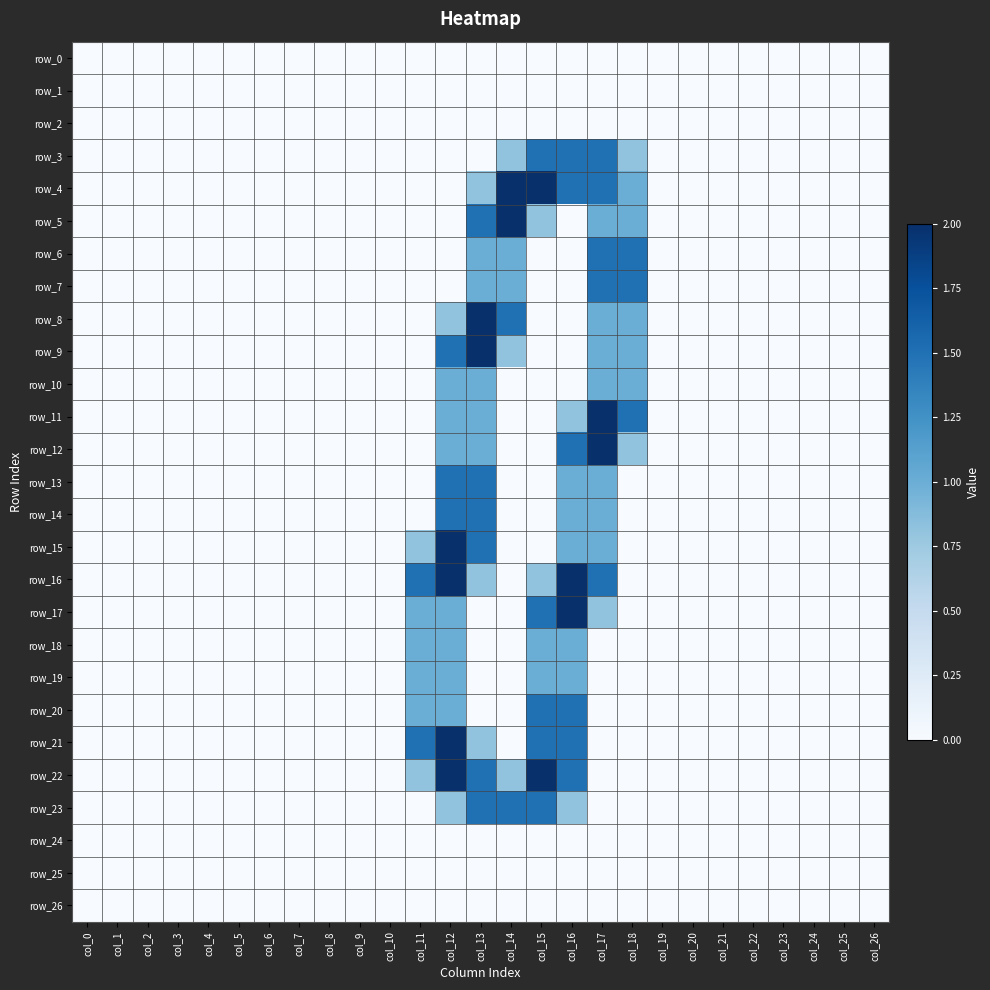

Reading left to right, list all the values displayed in this chart.

row_0: col_0=0.0	col_1=0.0	col_2=0.0	col_3=0.0	col_4=0.0	col_5=0.0	col_6=0.0	col_7=0.0	col_8=0.0	col_9=0.0	col_10=0.0	col_11=0.0	col_12=0.0	col_13=0.0	col_14=0.0	col_15=0.0	col_16=0.0	col_17=0.0	col_18=0.0	col_19=0.0	col_20=0.0	col_21=0.0	col_22=0.0	col_23=0.0	col_24=0.0	col_25=0.0	col_26=0.0
row_1: col_0=0.0	col_1=0.0	col_2=0.0	col_3=0.0	col_4=0.0	col_5=0.0	col_6=0.0	col_7=0.0	col_8=0.0	col_9=0.0	col_10=0.0	col_11=0.0	col_12=0.0	col_13=0.0	col_14=0.0	col_15=0.0	col_16=0.0	col_17=0.0	col_18=0.0	col_19=0.0	col_20=0.0	col_21=0.0	col_22=0.0	col_23=0.0	col_24=0.0	col_25=0.0	col_26=0.0
row_2: col_0=0.0	col_1=0.0	col_2=0.0	col_3=0.0	col_4=0.0	col_5=0.0	col_6=0.0	col_7=0.0	col_8=0.0	col_9=0.0	col_10=0.0	col_11=0.0	col_12=0.0	col_13=0.0	col_14=0.0	col_15=0.0	col_16=0.0	col_17=0.0	col_18=0.0	col_19=0.0	col_20=0.0	col_21=0.0	col_22=0.0	col_23=0.0	col_24=0.0	col_25=0.0	col_26=0.0
row_3: col_0=0.0	col_1=0.0	col_2=0.0	col_3=0.0	col_4=0.0	col_5=0.0	col_6=0.0	col_7=0.0	col_8=0.0	col_9=0.0	col_10=0.0	col_11=0.0	col_12=0.0	col_13=0.0	col_14=0.8	col_15=1.5	col_16=1.5	col_17=1.5	col_18=0.8	col_19=0.0	col_20=0.0	col_21=0.0	col_22=0.0	col_23=0.0	col_24=0.0	col_25=0.0	col_26=0.0
row_4: col_0=0.0	col_1=0.0	col_2=0.0	col_3=0.0	col_4=0.0	col_5=0.0	col_6=0.0	col_7=0.0	col_8=0.0	col_9=0.0	col_10=0.0	col_11=0.0	col_12=0.0	col_13=0.8	col_14=2.0	col_15=2.0	col_16=1.5	col_17=1.5	col_18=1.0	col_19=0.0	col_20=0.0	col_21=0.0	col_22=0.0	col_23=0.0	col_24=0.0	col_25=0.0	col_26=0.0
row_5: col_0=0.0	col_1=0.0	col_2=0.0	col_3=0.0	col_4=0.0	col_5=0.0	col_6=0.0	col_7=0.0	col_8=0.0	col_9=0.0	col_10=0.0	col_11=0.0	col_12=0.0	col_13=1.5	col_14=2.0	col_15=0.8	col_16=0.0	col_17=1.0	col_18=1.0	col_19=0.0	col_20=0.0	col_21=0.0	col_22=0.0	col_23=0.0	col_24=0.0	col_25=0.0	col_26=0.0
row_6: col_0=0.0	col_1=0.0	col_2=0.0	col_3=0.0	col_4=0.0	col_5=0.0	col_6=0.0	col_7=0.0	col_8=0.0	col_9=0.0	col_10=0.0	col_11=0.0	col_12=0.0	col_13=1.0	col_14=1.0	col_15=0.0	col_16=0.0	col_17=1.5	col_18=1.5	col_19=0.0	col_20=0.0	col_21=0.0	col_22=0.0	col_23=0.0	col_24=0.0	col_25=0.0	col_26=0.0
row_7: col_0=0.0	col_1=0.0	col_2=0.0	col_3=0.0	col_4=0.0	col_5=0.0	col_6=0.0	col_7=0.0	col_8=0.0	col_9=0.0	col_10=0.0	col_11=0.0	col_12=0.0	col_13=1.0	col_14=1.0	col_15=0.0	col_16=0.0	col_17=1.5	col_18=1.5	col_19=0.0	col_20=0.0	col_21=0.0	col_22=0.0	col_23=0.0	col_24=0.0	col_25=0.0	col_26=0.0
row_8: col_0=0.0	col_1=0.0	col_2=0.0	col_3=0.0	col_4=0.0	col_5=0.0	col_6=0.0	col_7=0.0	col_8=0.0	col_9=0.0	col_10=0.0	col_11=0.0	col_12=0.8	col_13=2.0	col_14=1.5	col_15=0.0	col_16=0.0	col_17=1.0	col_18=1.0	col_19=0.0	col_20=0.0	col_21=0.0	col_22=0.0	col_23=0.0	col_24=0.0	col_25=0.0	col_26=0.0
row_9: col_0=0.0	col_1=0.0	col_2=0.0	col_3=0.0	col_4=0.0	col_5=0.0	col_6=0.0	col_7=0.0	col_8=0.0	col_9=0.0	col_10=0.0	col_11=0.0	col_12=1.5	col_13=2.0	col_14=0.8	col_15=0.0	col_16=0.0	col_17=1.0	col_18=1.0	col_19=0.0	col_20=0.0	col_21=0.0	col_22=0.0	col_23=0.0	col_24=0.0	col_25=0.0	col_26=0.0
row_10: col_0=0.0	col_1=0.0	col_2=0.0	col_3=0.0	col_4=0.0	col_5=0.0	col_6=0.0	col_7=0.0	col_8=0.0	col_9=0.0	col_10=0.0	col_11=0.0	col_12=1.0	col_13=1.0	col_14=0.0	col_15=0.0	col_16=0.0	col_17=1.0	col_18=1.0	col_19=0.0	col_20=0.0	col_21=0.0	col_22=0.0	col_23=0.0	col_24=0.0	col_25=0.0	col_26=0.0
row_11: col_0=0.0	col_1=0.0	col_2=0.0	col_3=0.0	col_4=0.0	col_5=0.0	col_6=0.0	col_7=0.0	col_8=0.0	col_9=0.0	col_10=0.0	col_11=0.0	col_12=1.0	col_13=1.0	col_14=0.0	col_15=0.0	col_16=0.8	col_17=2.0	col_18=1.5	col_19=0.0	col_20=0.0	col_21=0.0	col_22=0.0	col_23=0.0	col_24=0.0	col_25=0.0	col_26=0.0
row_12: col_0=0.0	col_1=0.0	col_2=0.0	col_3=0.0	col_4=0.0	col_5=0.0	col_6=0.0	col_7=0.0	col_8=0.0	col_9=0.0	col_10=0.0	col_11=0.0	col_12=1.0	col_13=1.0	col_14=0.0	col_15=0.0	col_16=1.5	col_17=2.0	col_18=0.8	col_19=0.0	col_20=0.0	col_21=0.0	col_22=0.0	col_23=0.0	col_24=0.0	col_25=0.0	col_26=0.0
row_13: col_0=0.0	col_1=0.0	col_2=0.0	col_3=0.0	col_4=0.0	col_5=0.0	col_6=0.0	col_7=0.0	col_8=0.0	col_9=0.0	col_10=0.0	col_11=0.0	col_12=1.5	col_13=1.5	col_14=0.0	col_15=0.0	col_16=1.0	col_17=1.0	col_18=0.0	col_19=0.0	col_20=0.0	col_21=0.0	col_22=0.0	col_23=0.0	col_24=0.0	col_25=0.0	col_26=0.0
row_14: col_0=0.0	col_1=0.0	col_2=0.0	col_3=0.0	col_4=0.0	col_5=0.0	col_6=0.0	col_7=0.0	col_8=0.0	col_9=0.0	col_10=0.0	col_11=0.0	col_12=1.5	col_13=1.5	col_14=0.0	col_15=0.0	col_16=1.0	col_17=1.0	col_18=0.0	col_19=0.0	col_20=0.0	col_21=0.0	col_22=0.0	col_23=0.0	col_24=0.0	col_25=0.0	col_26=0.0
row_15: col_0=0.0	col_1=0.0	col_2=0.0	col_3=0.0	col_4=0.0	col_5=0.0	col_6=0.0	col_7=0.0	col_8=0.0	col_9=0.0	col_10=0.0	col_11=0.8	col_12=2.0	col_13=1.5	col_14=0.0	col_15=0.0	col_16=1.0	col_17=1.0	col_18=0.0	col_19=0.0	col_20=0.0	col_21=0.0	col_22=0.0	col_23=0.0	col_24=0.0	col_25=0.0	col_26=0.0
row_16: col_0=0.0	col_1=0.0	col_2=0.0	col_3=0.0	col_4=0.0	col_5=0.0	col_6=0.0	col_7=0.0	col_8=0.0	col_9=0.0	col_10=0.0	col_11=1.5	col_12=2.0	col_13=0.8	col_14=0.0	col_15=0.8	col_16=2.0	col_17=1.5	col_18=0.0	col_19=0.0	col_20=0.0	col_21=0.0	col_22=0.0	col_23=0.0	col_24=0.0	col_25=0.0	col_26=0.0
row_17: col_0=0.0	col_1=0.0	col_2=0.0	col_3=0.0	col_4=0.0	col_5=0.0	col_6=0.0	col_7=0.0	col_8=0.0	col_9=0.0	col_10=0.0	col_11=1.0	col_12=1.0	col_13=0.0	col_14=0.0	col_15=1.5	col_16=2.0	col_17=0.8	col_18=0.0	col_19=0.0	col_20=0.0	col_21=0.0	col_22=0.0	col_23=0.0	col_24=0.0	col_25=0.0	col_26=0.0
row_18: col_0=0.0	col_1=0.0	col_2=0.0	col_3=0.0	col_4=0.0	col_5=0.0	col_6=0.0	col_7=0.0	col_8=0.0	col_9=0.0	col_10=0.0	col_11=1.0	col_12=1.0	col_13=0.0	col_14=0.0	col_15=1.0	col_16=1.0	col_17=0.0	col_18=0.0	col_19=0.0	col_20=0.0	col_21=0.0	col_22=0.0	col_23=0.0	col_24=0.0	col_25=0.0	col_26=0.0
row_19: col_0=0.0	col_1=0.0	col_2=0.0	col_3=0.0	col_4=0.0	col_5=0.0	col_6=0.0	col_7=0.0	col_8=0.0	col_9=0.0	col_10=0.0	col_11=1.0	col_12=1.0	col_13=0.0	col_14=0.0	col_15=1.0	col_16=1.0	col_17=0.0	col_18=0.0	col_19=0.0	col_20=0.0	col_21=0.0	col_22=0.0	col_23=0.0	col_24=0.0	col_25=0.0	col_26=0.0
row_20: col_0=0.0	col_1=0.0	col_2=0.0	col_3=0.0	col_4=0.0	col_5=0.0	col_6=0.0	col_7=0.0	col_8=0.0	col_9=0.0	col_10=0.0	col_11=1.0	col_12=1.0	col_13=0.0	col_14=0.0	col_15=1.5	col_16=1.5	col_17=0.0	col_18=0.0	col_19=0.0	col_20=0.0	col_21=0.0	col_22=0.0	col_23=0.0	col_24=0.0	col_25=0.0	col_26=0.0
row_21: col_0=0.0	col_1=0.0	col_2=0.0	col_3=0.0	col_4=0.0	col_5=0.0	col_6=0.0	col_7=0.0	col_8=0.0	col_9=0.0	col_10=0.0	col_11=1.5	col_12=2.0	col_13=0.8	col_14=0.0	col_15=1.5	col_16=1.5	col_17=0.0	col_18=0.0	col_19=0.0	col_20=0.0	col_21=0.0	col_22=0.0	col_23=0.0	col_24=0.0	col_25=0.0	col_26=0.0
row_22: col_0=0.0	col_1=0.0	col_2=0.0	col_3=0.0	col_4=0.0	col_5=0.0	col_6=0.0	col_7=0.0	col_8=0.0	col_9=0.0	col_10=0.0	col_11=0.8	col_12=2.0	col_13=1.5	col_14=0.8	col_15=2.0	col_16=1.5	col_17=0.0	col_18=0.0	col_19=0.0	col_20=0.0	col_21=0.0	col_22=0.0	col_23=0.0	col_24=0.0	col_25=0.0	col_26=0.0
row_23: col_0=0.0	col_1=0.0	col_2=0.0	col_3=0.0	col_4=0.0	col_5=0.0	col_6=0.0	col_7=0.0	col_8=0.0	col_9=0.0	col_10=0.0	col_11=0.0	col_12=0.8	col_13=1.5	col_14=1.5	col_15=1.5	col_16=0.8	col_17=0.0	col_18=0.0	col_19=0.0	col_20=0.0	col_21=0.0	col_22=0.0	col_23=0.0	col_24=0.0	col_25=0.0	col_26=0.0
row_24: col_0=0.0	col_1=0.0	col_2=0.0	col_3=0.0	col_4=0.0	col_5=0.0	col_6=0.0	col_7=0.0	col_8=0.0	col_9=0.0	col_10=0.0	col_11=0.0	col_12=0.0	col_13=0.0	col_14=0.0	col_15=0.0	col_16=0.0	col_17=0.0	col_18=0.0	col_19=0.0	col_20=0.0	col_21=0.0	col_22=0.0	col_23=0.0	col_24=0.0	col_25=0.0	col_26=0.0
row_25: col_0=0.0	col_1=0.0	col_2=0.0	col_3=0.0	col_4=0.0	col_5=0.0	col_6=0.0	col_7=0.0	col_8=0.0	col_9=0.0	col_10=0.0	col_11=0.0	col_12=0.0	col_13=0.0	col_14=0.0	col_15=0.0	col_16=0.0	col_17=0.0	col_18=0.0	col_19=0.0	col_20=0.0	col_21=0.0	col_22=0.0	col_23=0.0	col_24=0.0	col_25=0.0	col_26=0.0
row_26: col_0=0.0	col_1=0.0	col_2=0.0	col_3=0.0	col_4=0.0	col_5=0.0	col_6=0.0	col_7=0.0	col_8=0.0	col_9=0.0	col_10=0.0	col_11=0.0	col_12=0.0	col_13=0.0	col_14=0.0	col_15=0.0	col_16=0.0	col_17=0.0	col_18=0.0	col_19=0.0	col_20=0.0	col_21=0.0	col_22=0.0	col_23=0.0	col_24=0.0	col_25=0.0	col_26=0.0